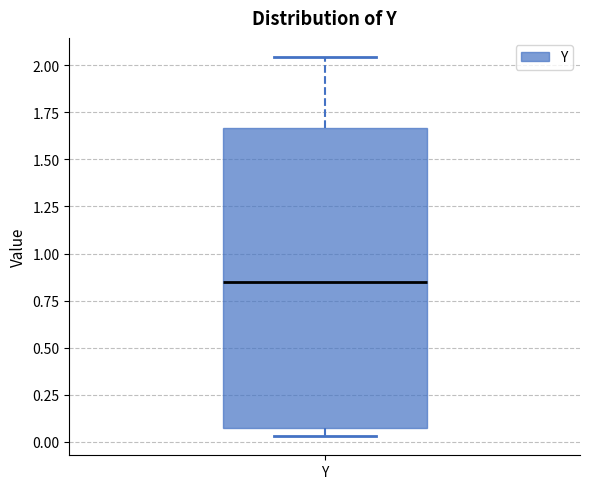

Read this box plot against the y-axis: the position of the median line, the range covered by the box, and the ends of both whiskers. The values are not printed on the chart, so give them approximately, as read against the axis.

median 0.85, box 0.10 to 1.65, whiskers 0.05 to 2.05